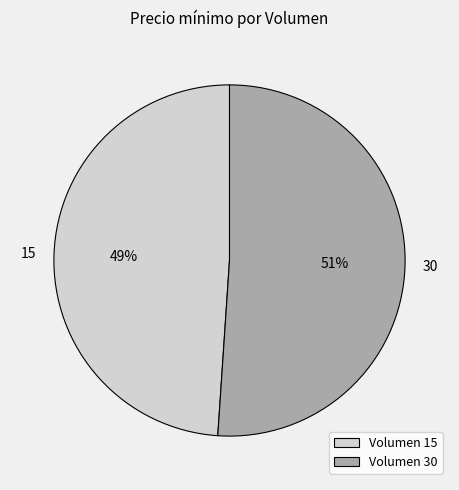

The 15 slice represents 63% of the pie. True or false?

False